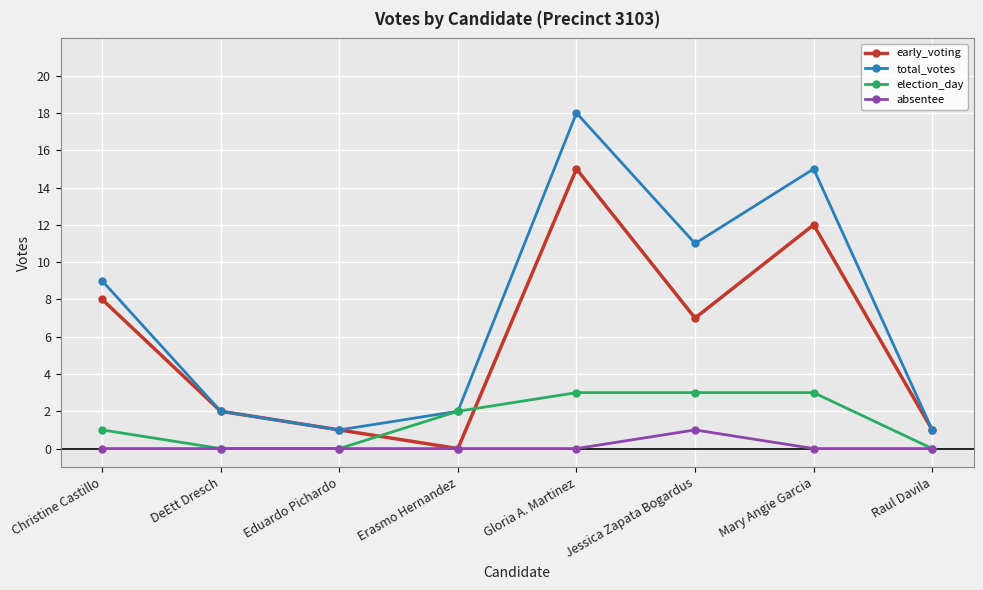

What is the label of the 8th point from the left?

Raul Davila